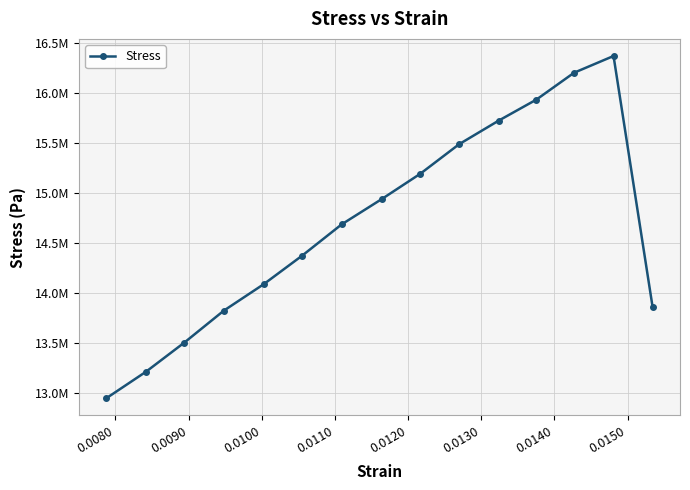

Is this an area chart (filled region under the line)?

No